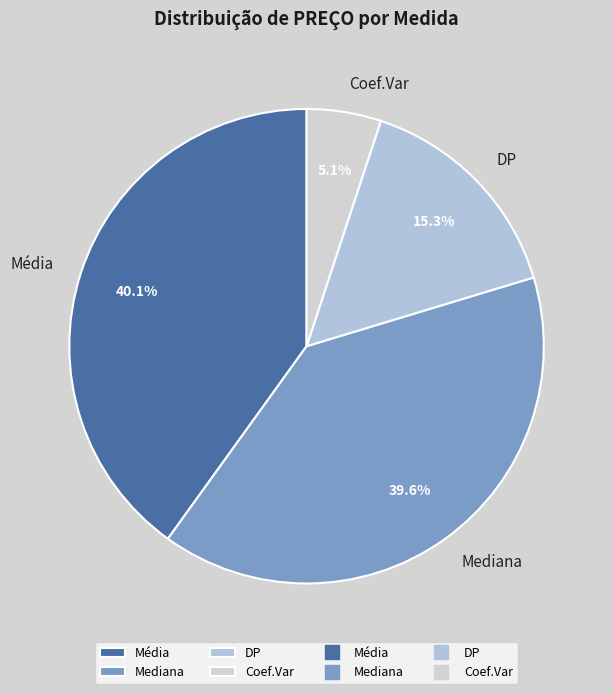

What percentage do Coef.Var and Mediana together represent?

44.7%